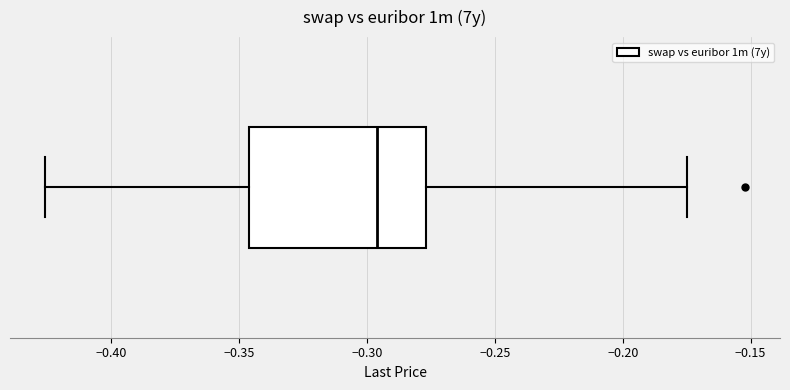

Where does the median line of the box sit on the x-axis? The values are not printed on the chart, so give them approximately, as read against the axis.

-0.295